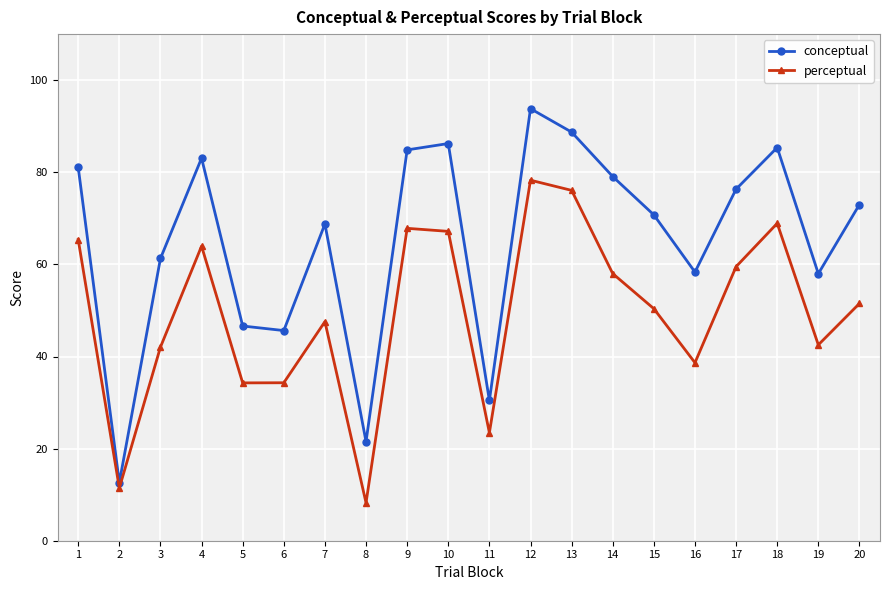

Rank the series by their average value, from lowest to highest.

perceptual, conceptual